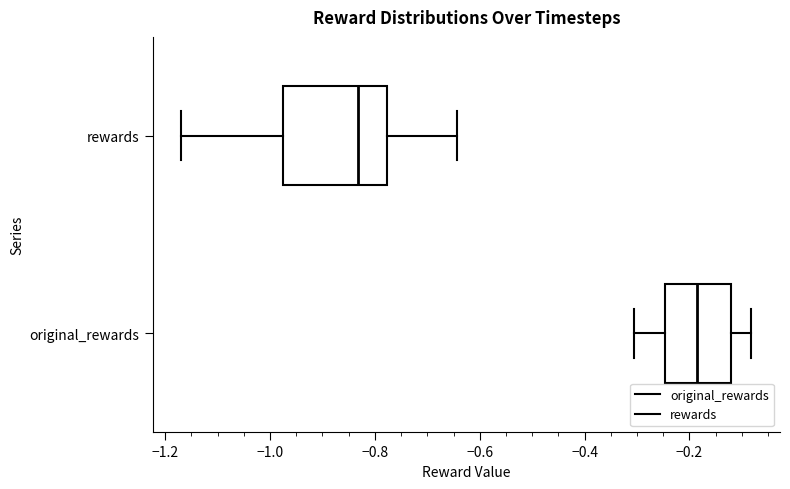

Which box has the furthest to the left median line?

rewards